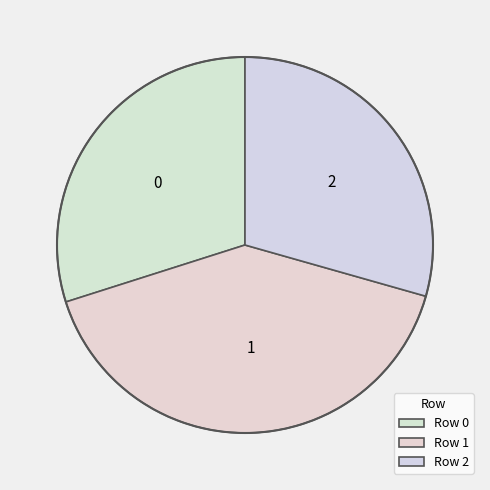

Count the number of slices in the pie.

3